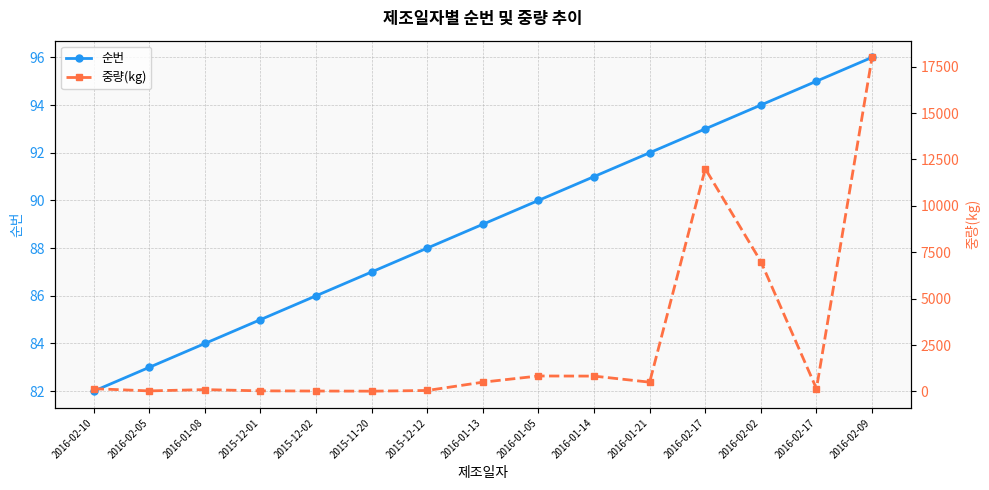

How many series are shown in this chart?

2